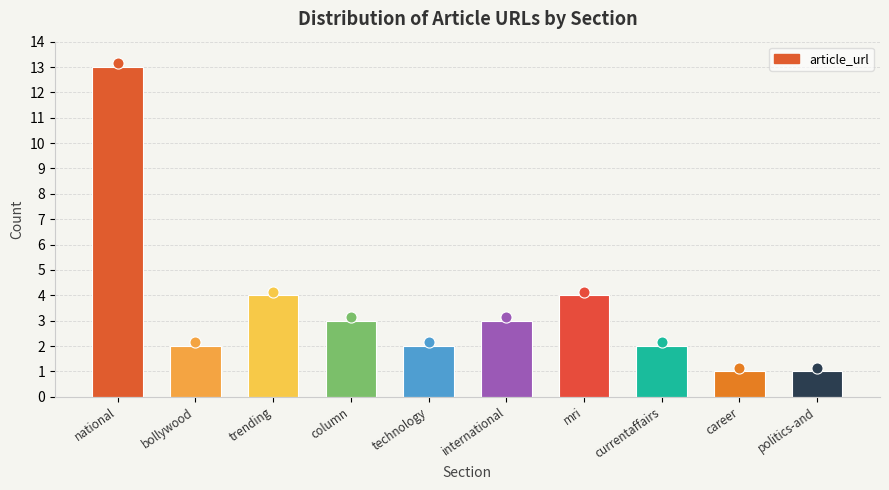

Reading left to right, what are all the values shown in this chart?

national=13	bollywood=2	trending=4	column=3	technology=2	international=3	mri=4	currentaffairs=2	career=1	politics-and=1